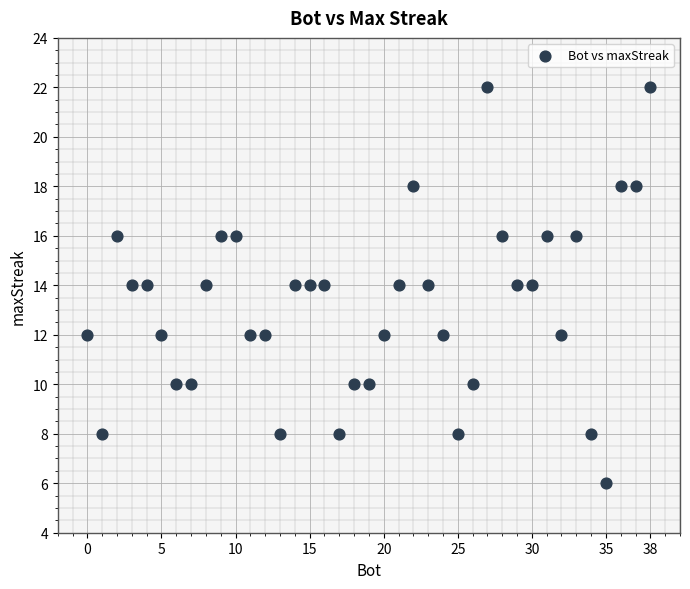

What is the range of X values (max minus min)?

38